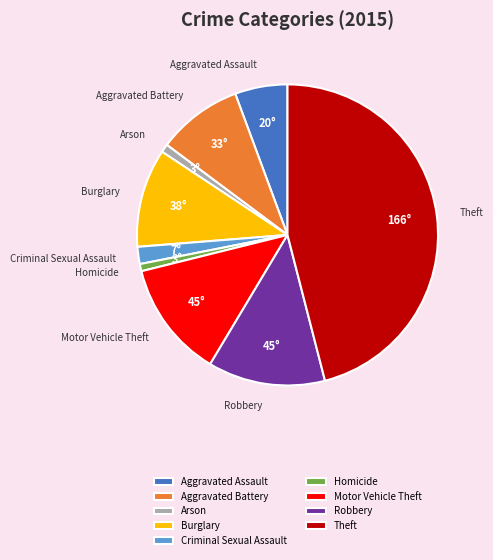

Does Aggravated Assault account for over 50% of the chart?

No